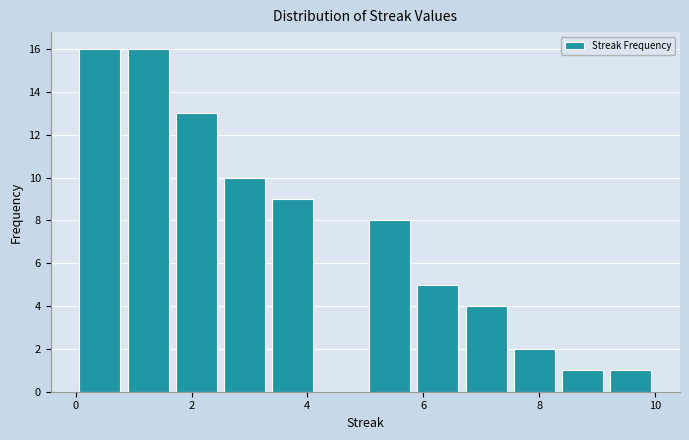

Reading left to right, transcribe this chart: for each bar, give the range it covers on the x-axis and its height. Neither the bar edges nor the heights are printed on the chart, so give them approximately, as read against the axes.

0.0 to 0.8: 16
0.8 to 1.6: 16
1.6 to 2.6: 13
2.6 to 3.4: 10
3.4 to 4.2: 9
4.2 to 5.0: 0
5.0 to 5.8: 8
5.8 to 6.6: 5
6.6 to 7.6: 4
7.6 to 8.4: 2
8.4 to 9.2: 1
9.2 to 10.0: 1